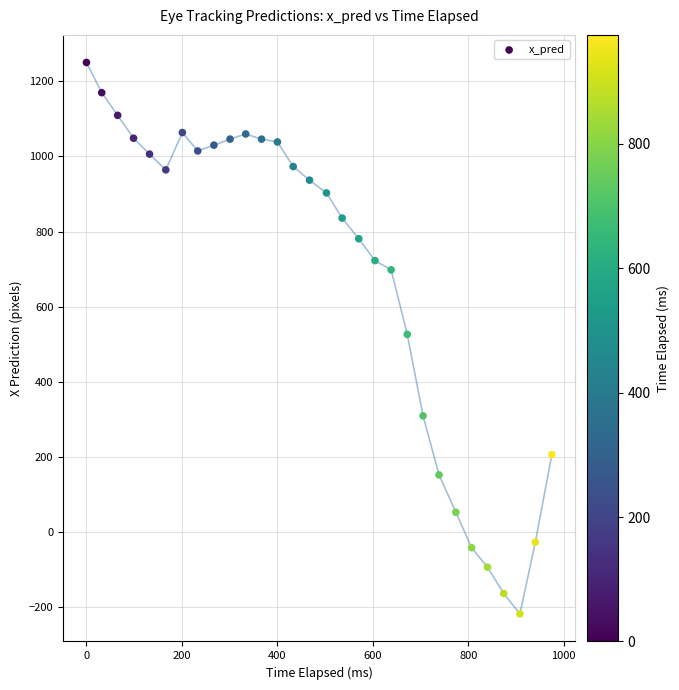

What is the range of X values (max minus min)?

975.2